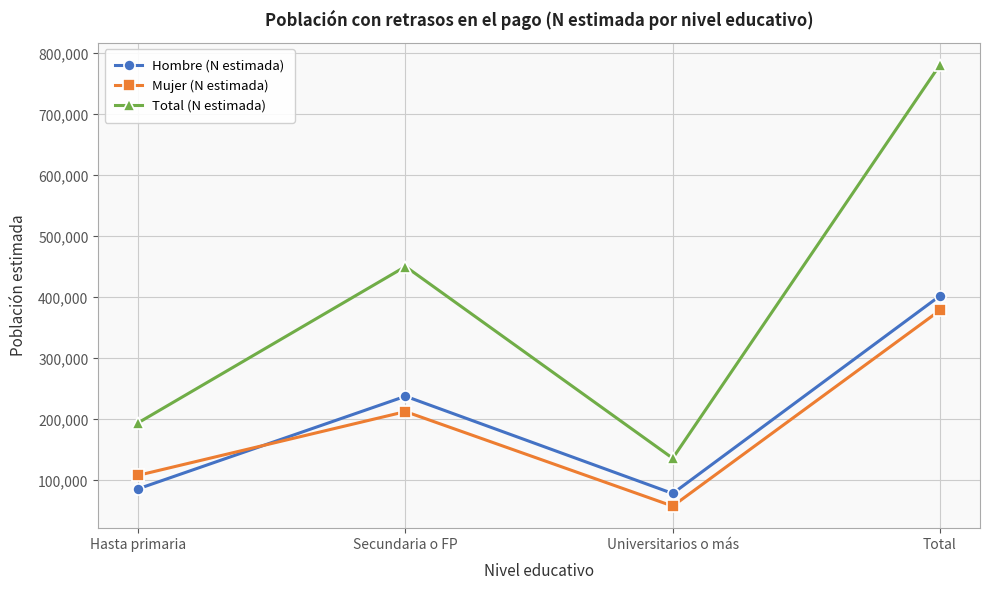

Rank the series at Total from highest to lowest value.

Total (N estimada), Hombre (N estimada), Mujer (N estimada)